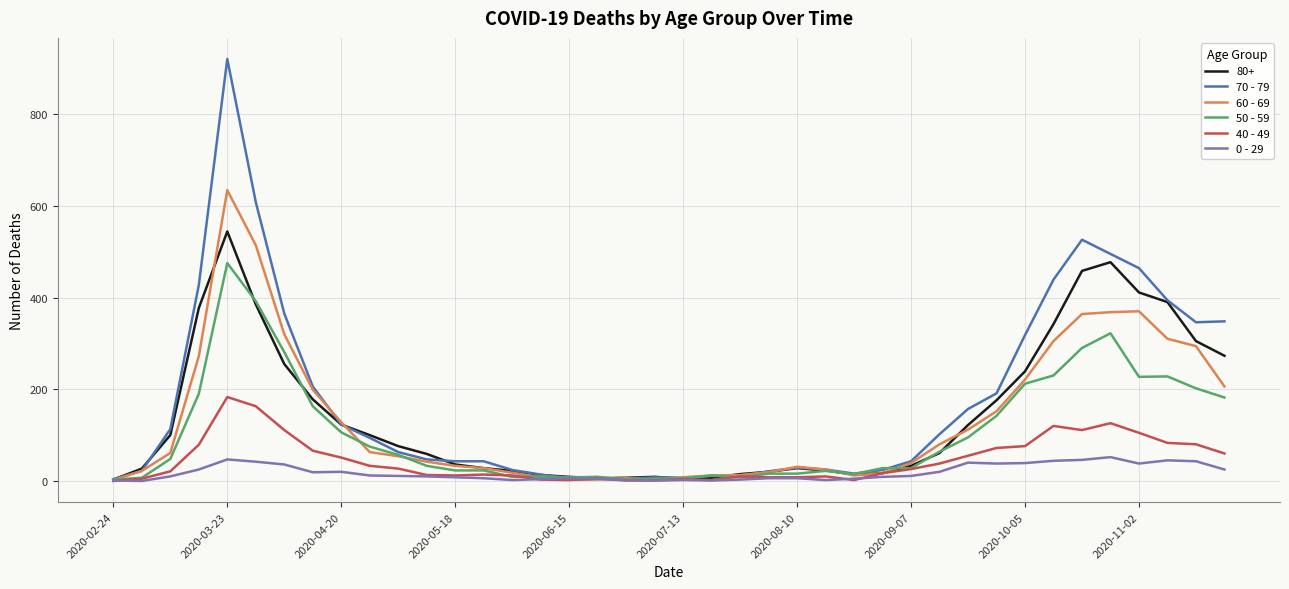

List the series in order of their peak value, lowest first.

0 - 29, 40 - 49, 50 - 59, 80+, 60 - 69, 70 - 79